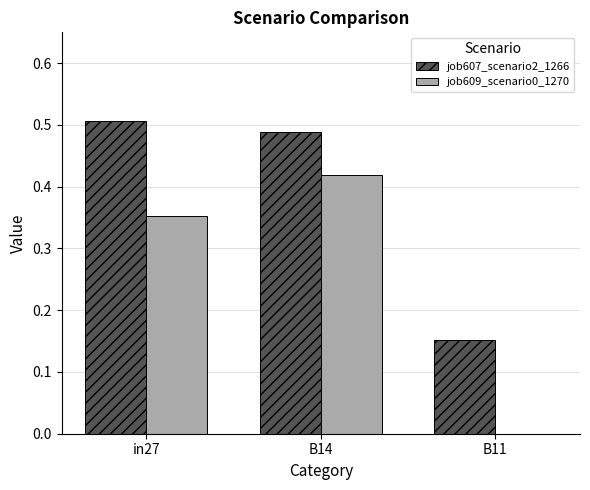

Which series has the largest total across all categories?

job607_scenario2_1266